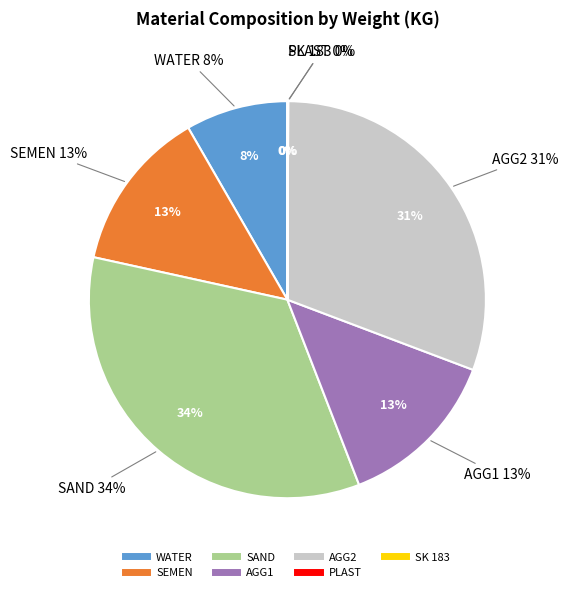

What is the change in value from AGG2 to PLAST?

-699.2